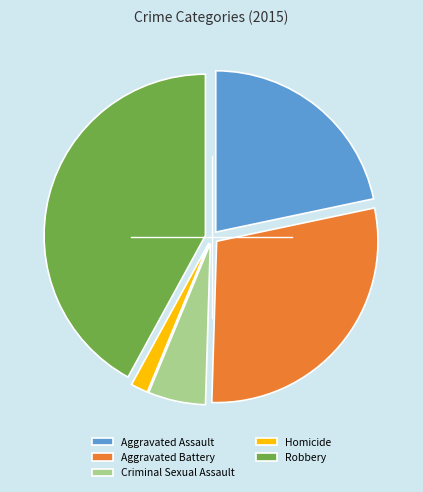

The Criminal Sexual Assault slice represents 6% of the pie. True or false?

True